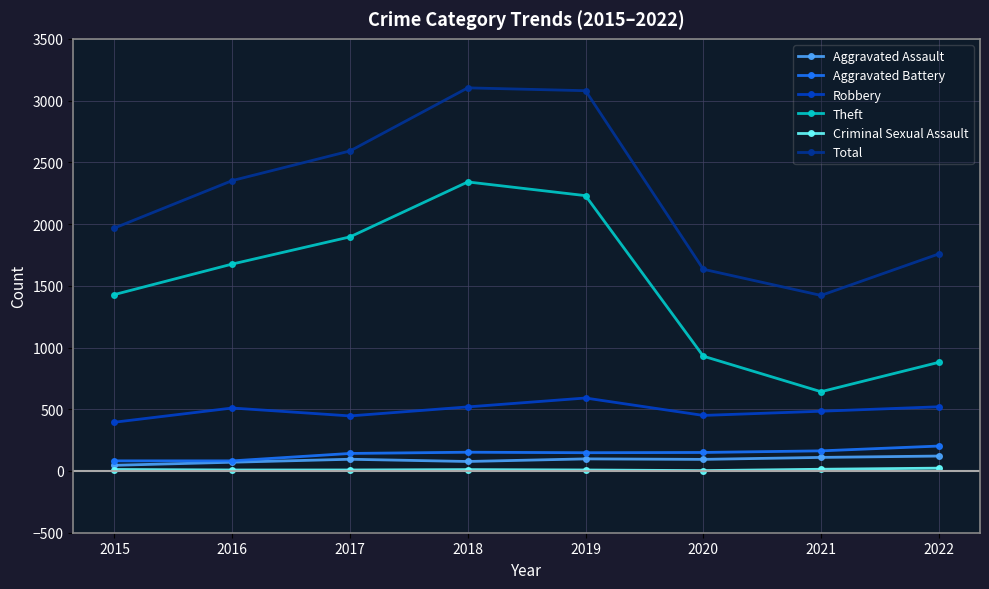

True or false: Aggravated Battery and Robbery intersect in this chart.

False